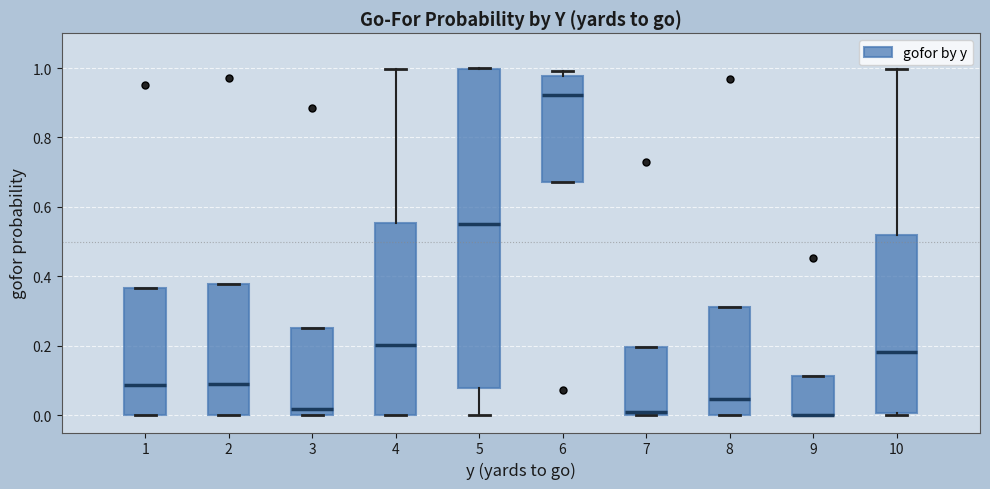

Comparing the boxes themselves (not the whiskers), which one is the tallest?

5